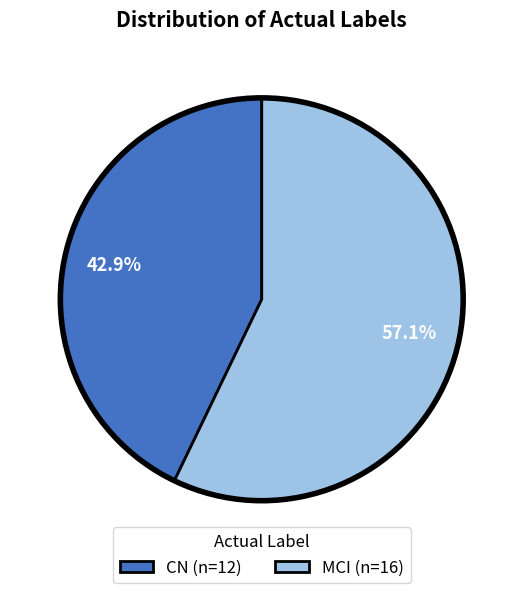

To the nearest percent, what is the average slice percentage?

50%